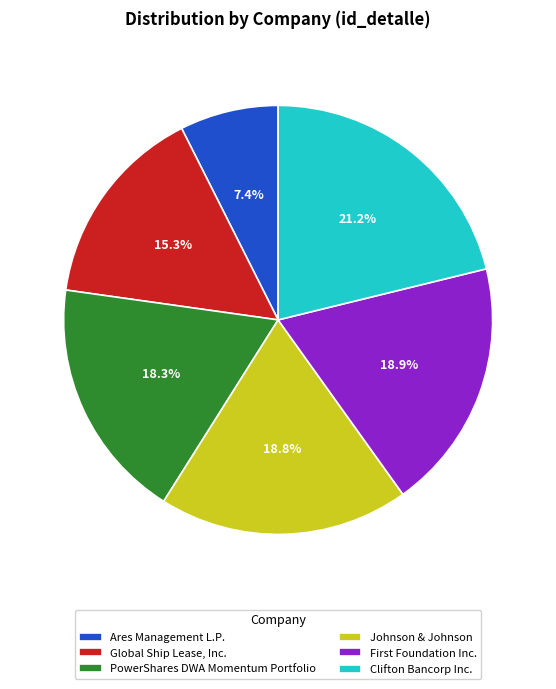

Between PowerShares DWA Momentum Portfolio and Johnson & Johnson, which is larger?

Johnson & Johnson